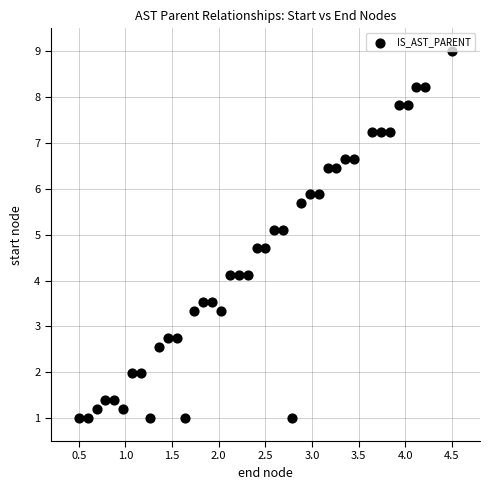

What is the range of Y values (max minus min)?

8.0